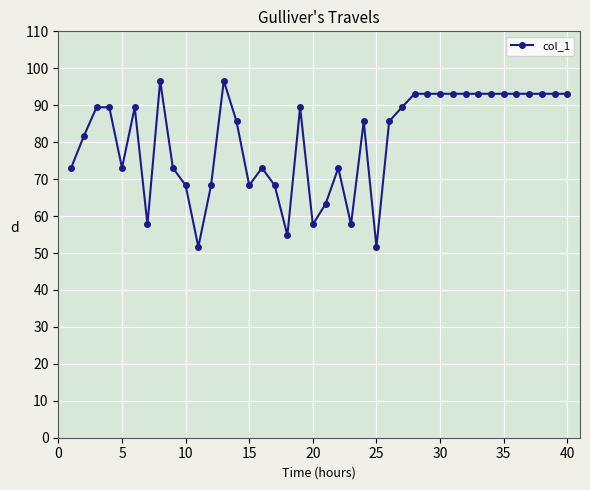

True or false: the data has more than 0 interior local peaks.

True